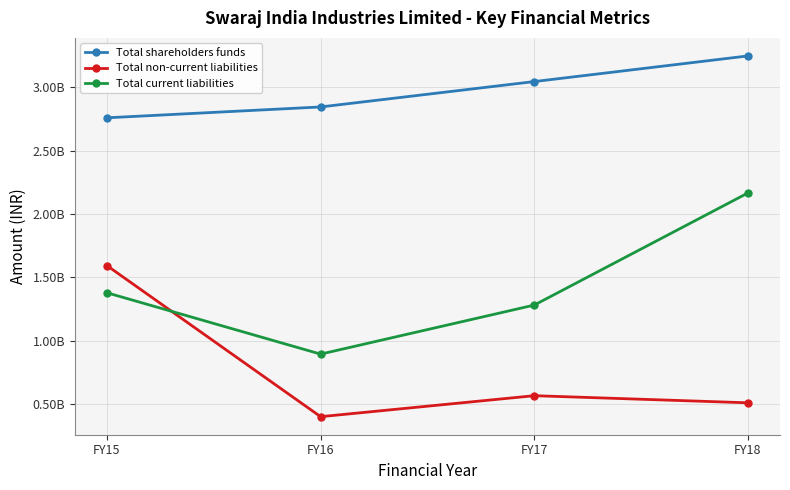

Is this an area chart (filled region under the line)?

No